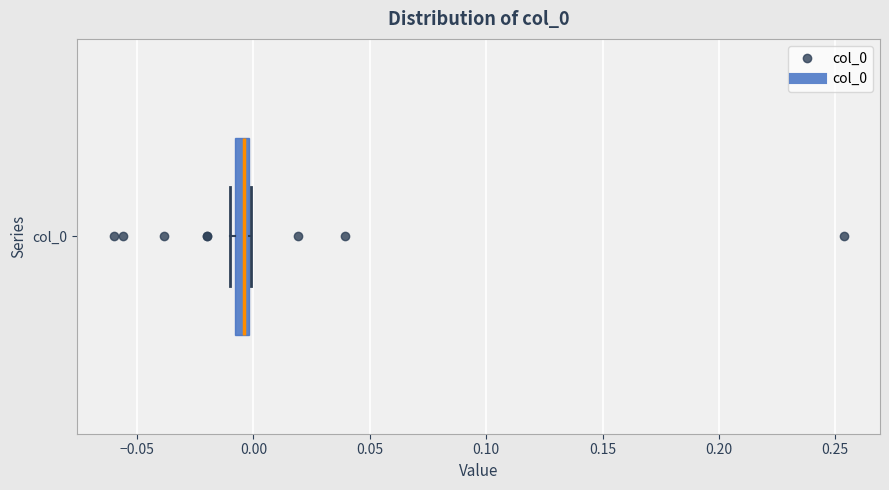

Where does the median line of the box for col_0 sit on the x-axis? The values are not printed on the chart, so give them approximately, as read against the axis.

-0.005